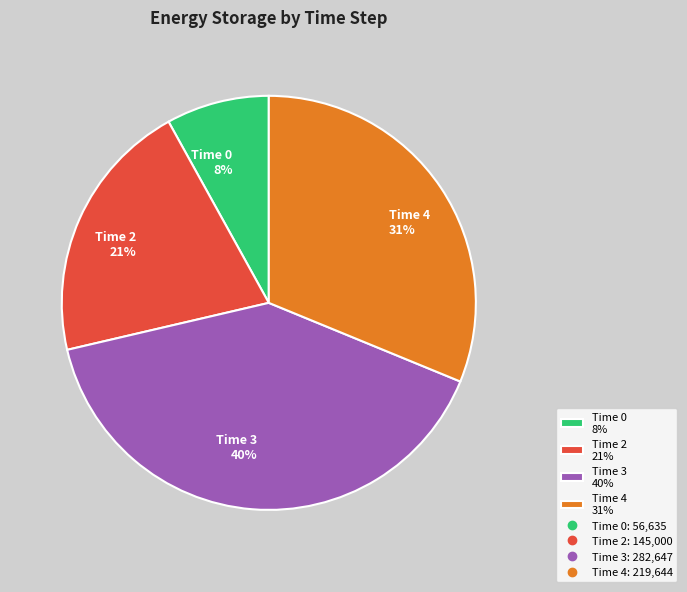

Rank the categories by value from lowest to highest.

Time 0 8%, Time 2 21%, Time 4 31%, Time 3 40%